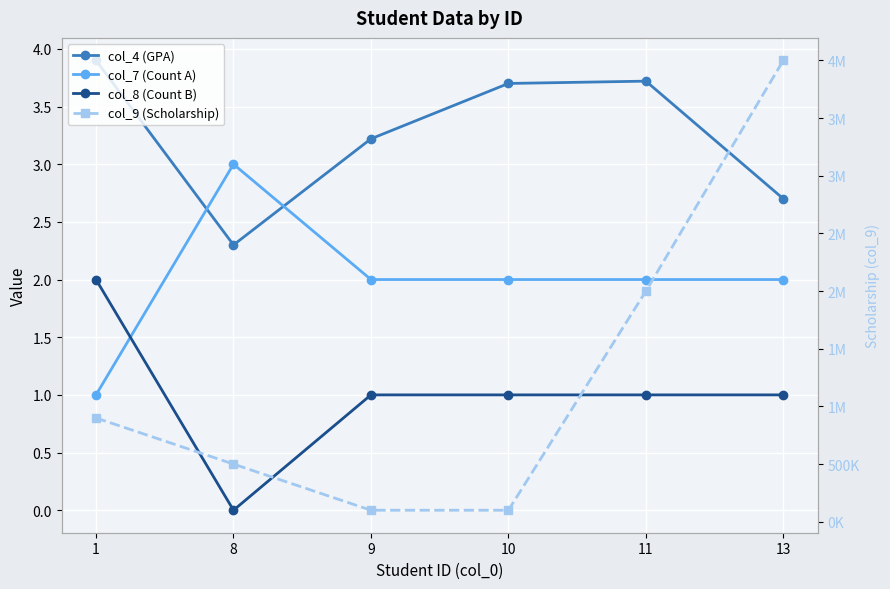

What is the sum of all col_8 (Count B) values?

6.0